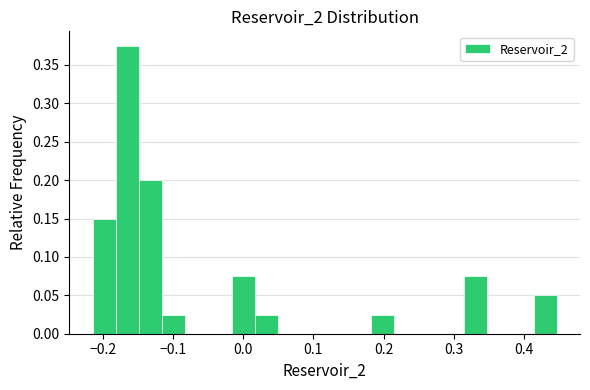

Read against the x-axis, roughly where is the centre of the tallest bar?

-0.17